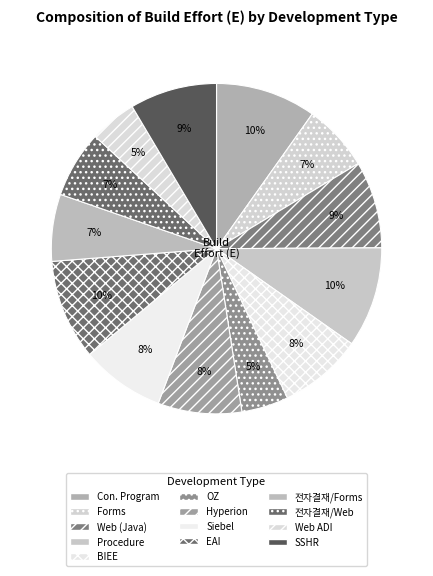

What is the change in value from Forms to Siebel?

+0.2